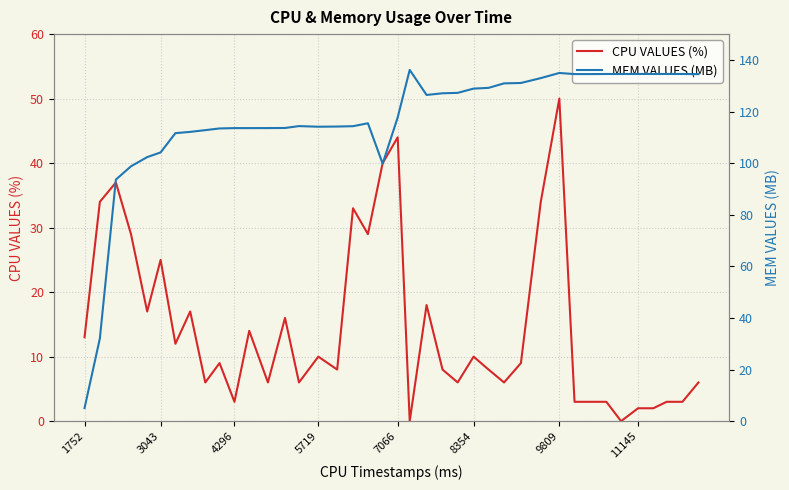

Rank the series by their maximum value, from lowest to highest.

CPU VALUES (%), MEM VALUES (MB)